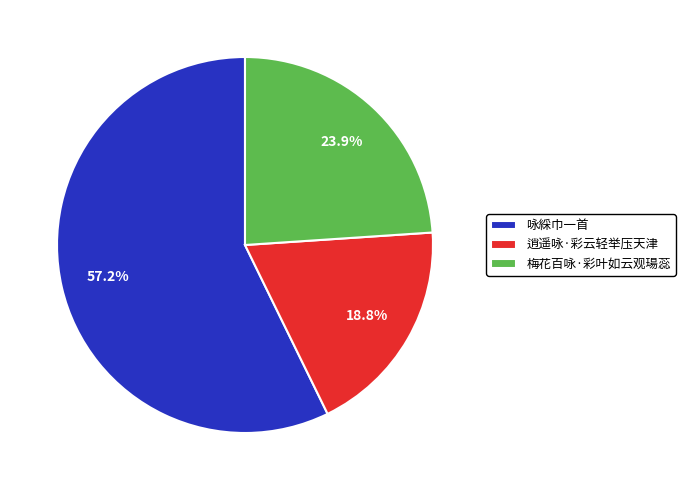

Rank the categories by value from highest to lowest.

咏綵巾一首, 梅花百咏·彩叶如云观瑒蕊, 逍遥咏·彩云轻举压天津